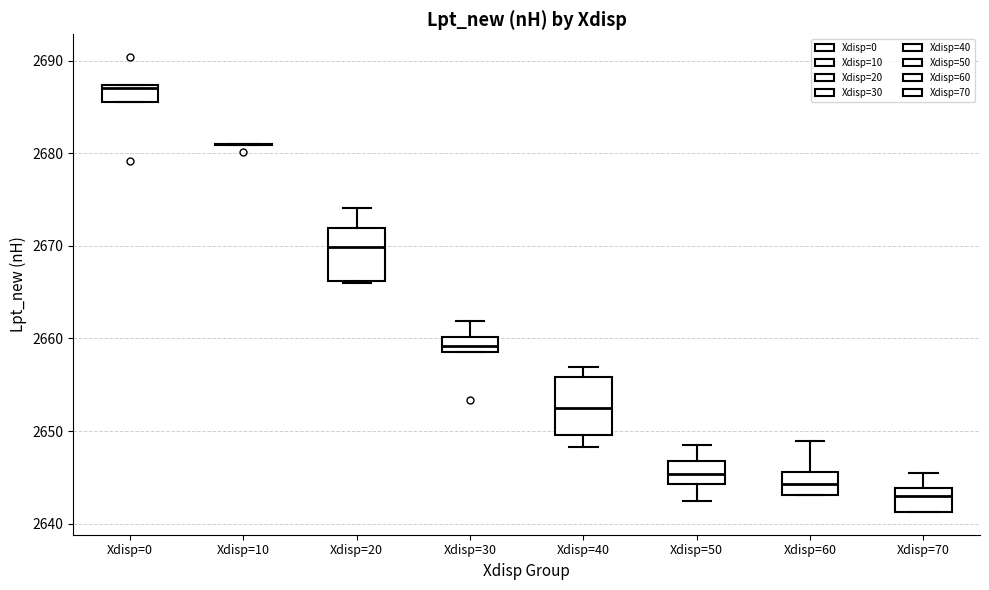

Where does the upper whisker of the box for Xdisp=30 end on the y-axis? The values are not printed on the chart, so give them approximately, as read against the axis.

2662